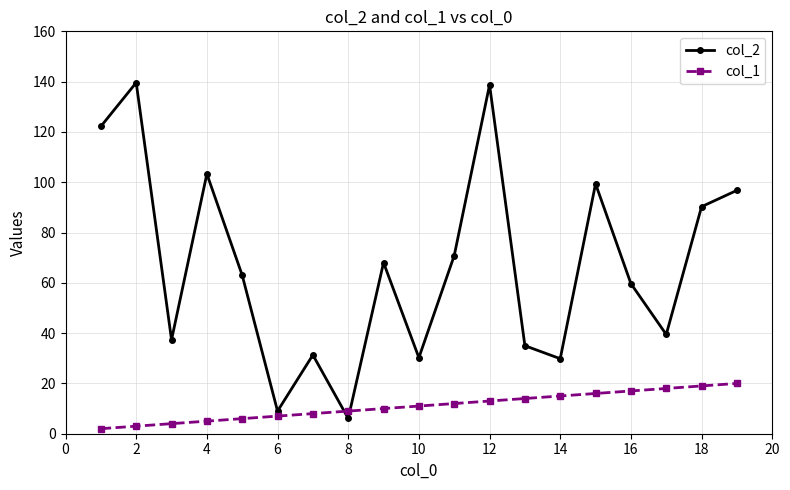

What is the sum of all col_1 values?

209.0